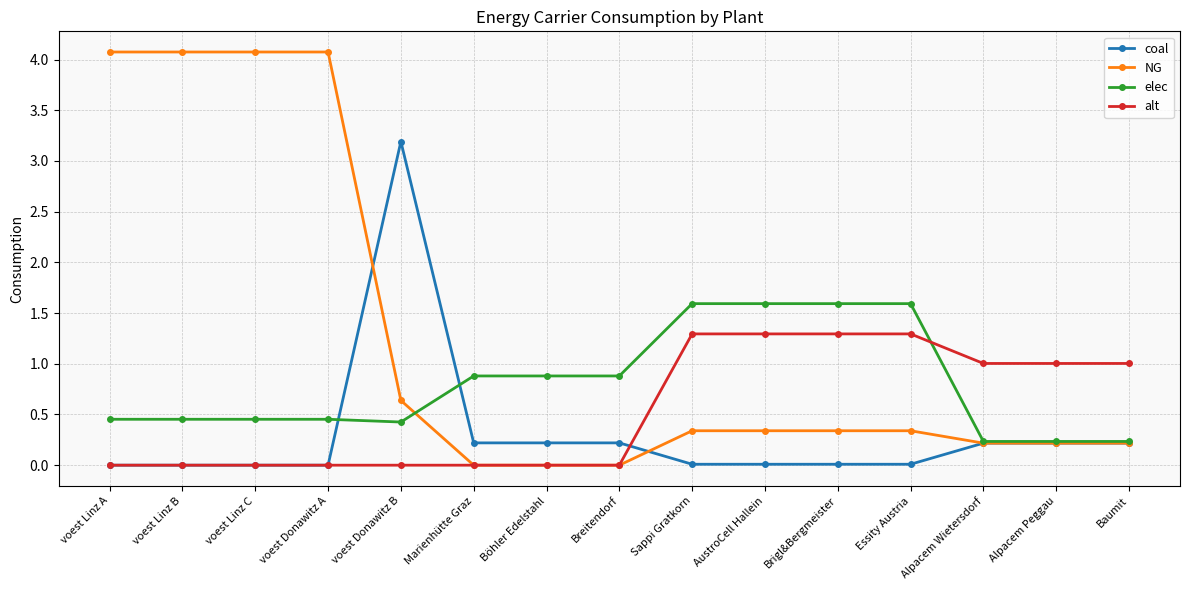

The NG series shows 0.0 at Marienhütte Graz. True or false?

True